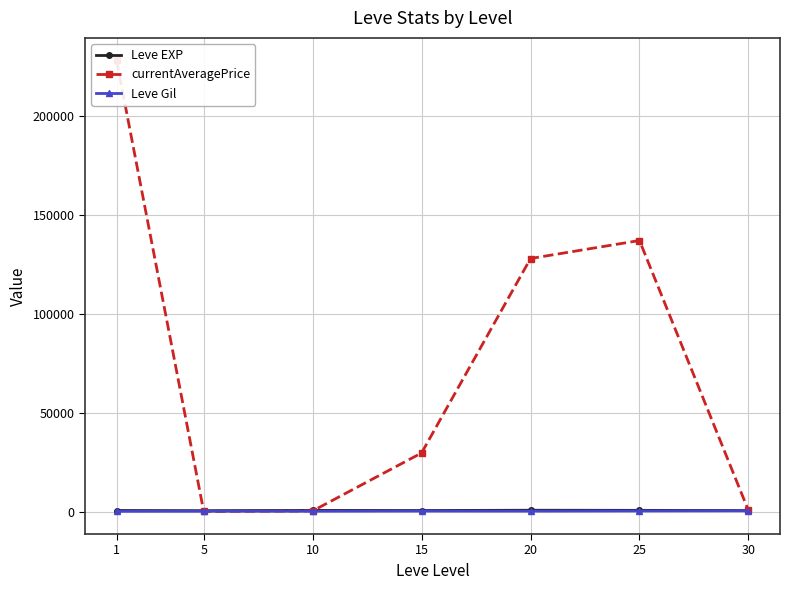

Where do currentAveragePrice and Leve Gil first cross each other?

1 and 5